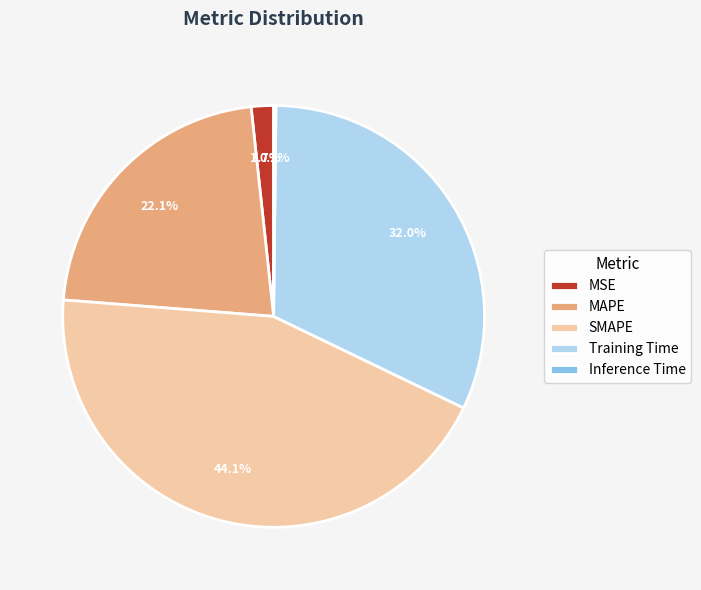

Is the sum of MAPE and MSE greater than half?

No